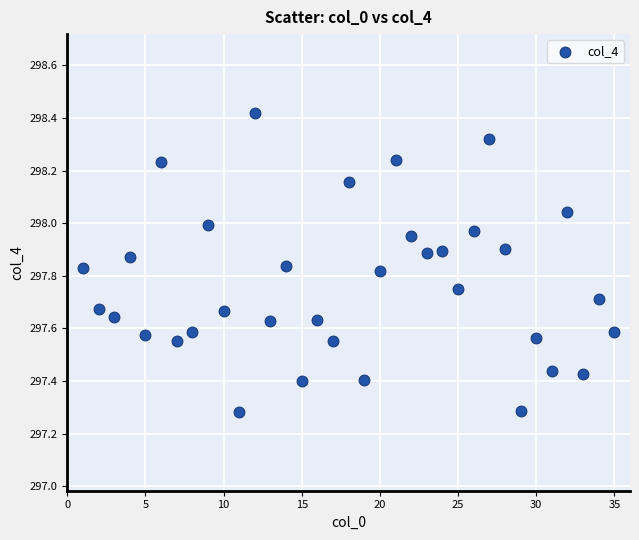

What is the range of X values (max minus min)?

34.0